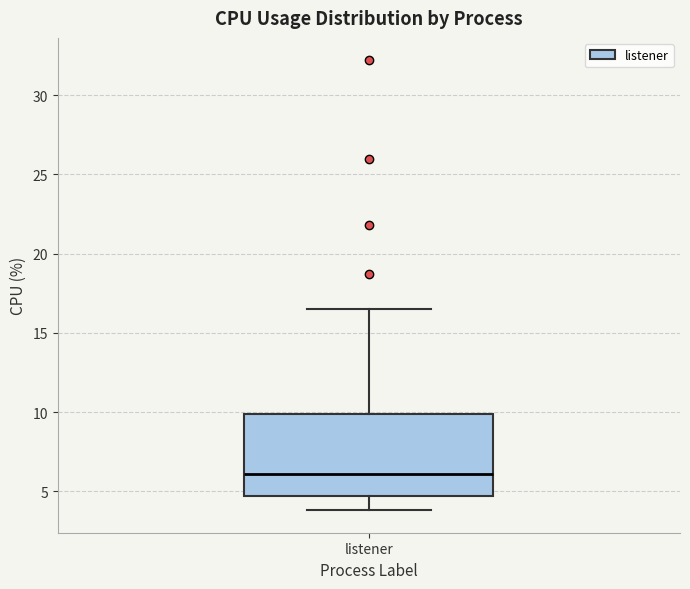

Where does the upper whisker of the box for listener end on the y-axis? The values are not printed on the chart, so give them approximately, as read against the axis.

16.5